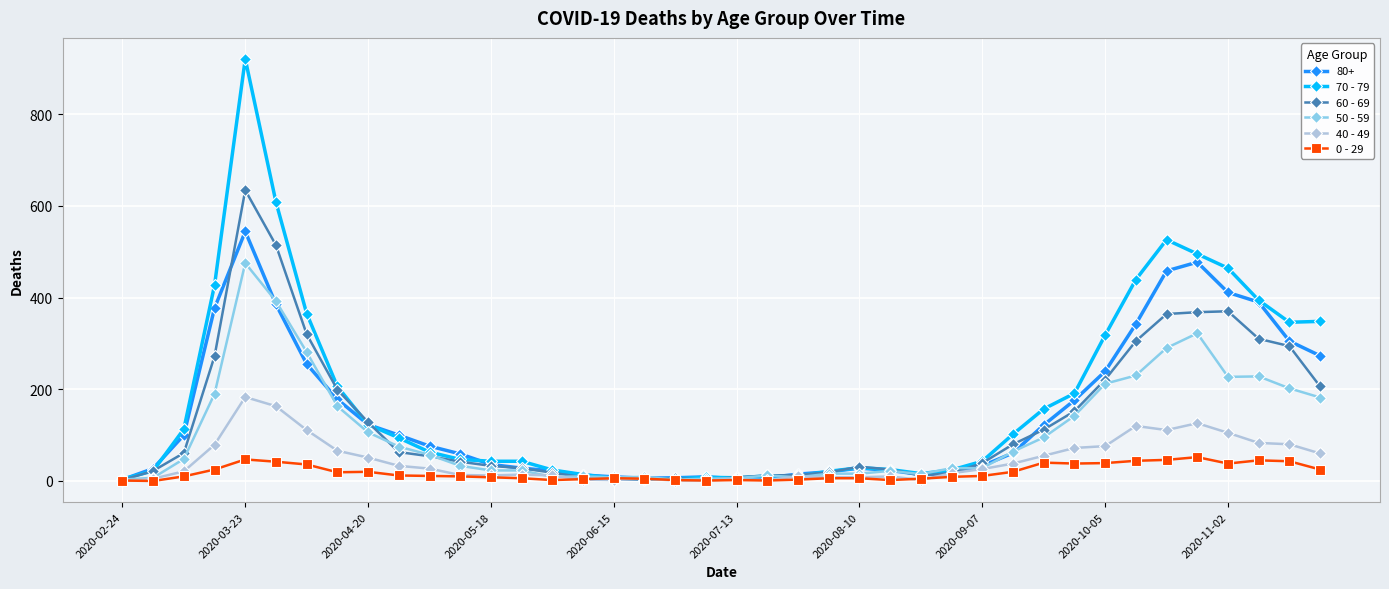

Which series has the widest spread of values?

70 - 79